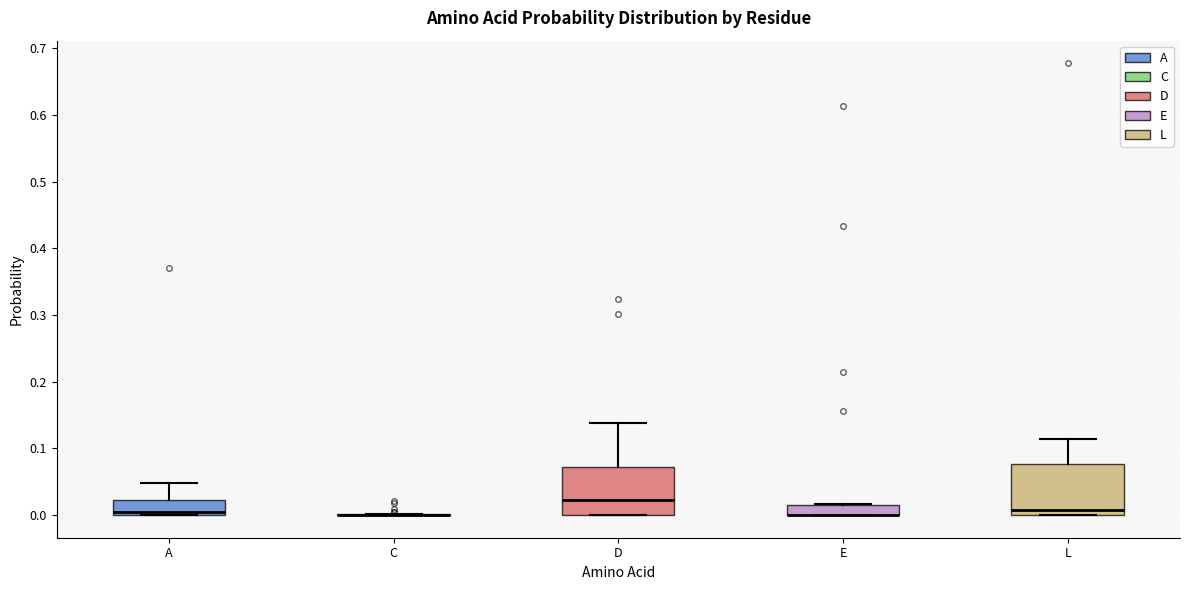

Where is the upper edge of the box for E on the y-axis? The values are not printed on the chart, so give them approximately, as read against the axis.

0.01